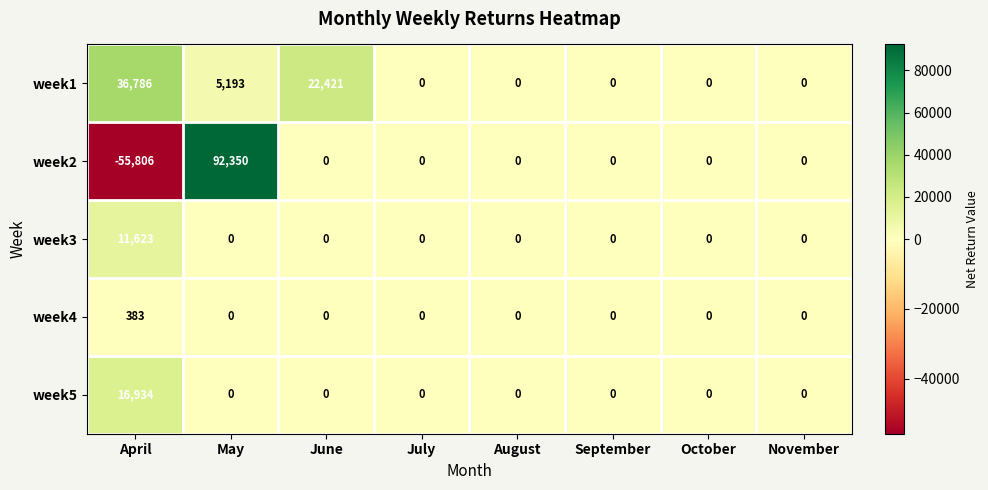

Which series has the largest range (max minus min)?

week2